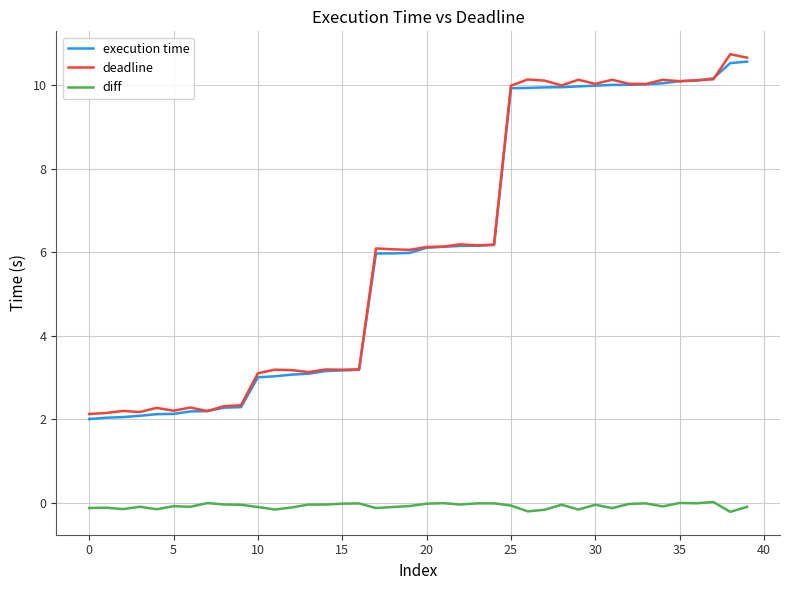

True or false: execution time and diff intersect in this chart.

False